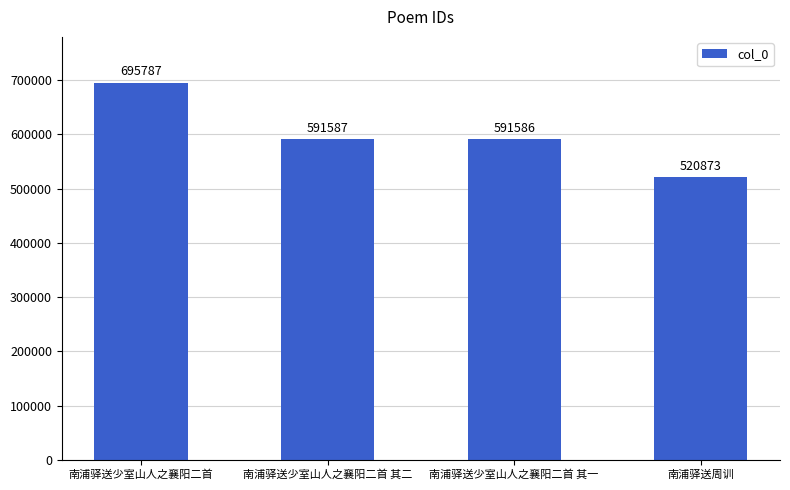

What is the sum of all values?

2399833